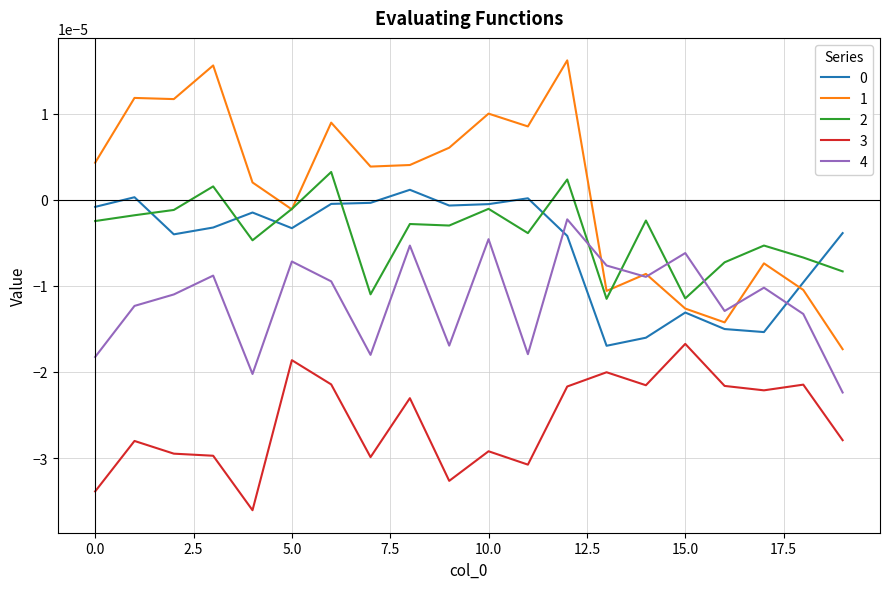

True or false: 3 and 4 intersect in this chart.

False